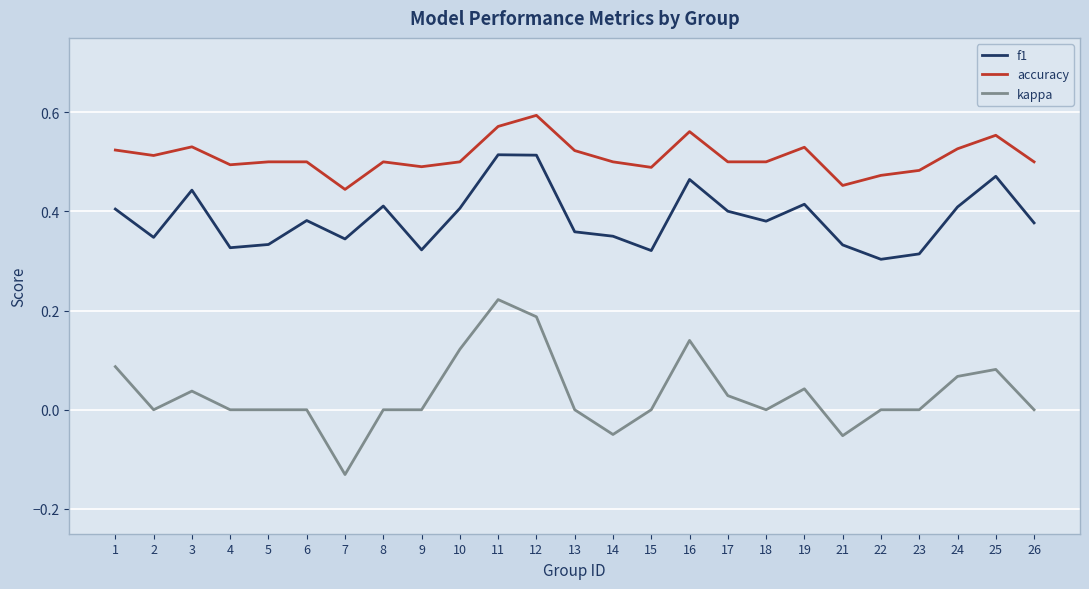

Is the value of accuracy at 2 greater than the value of kappa at 23?

Yes